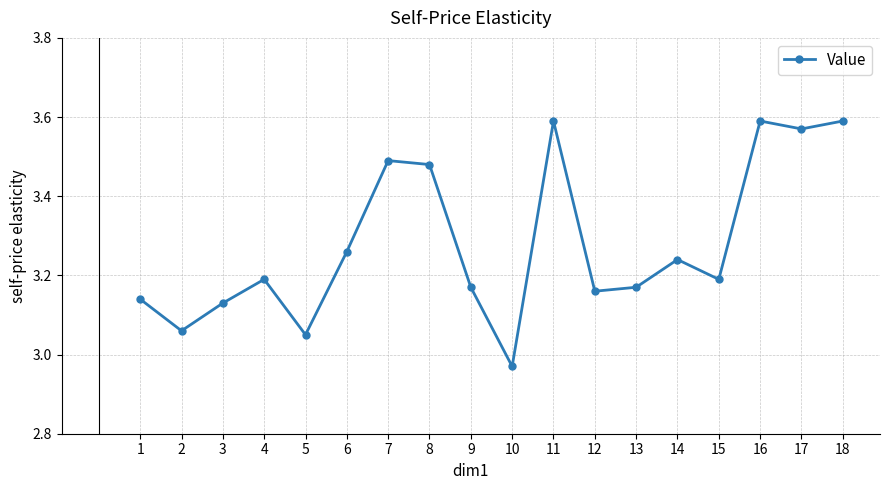

Where is the first local maximum?

4